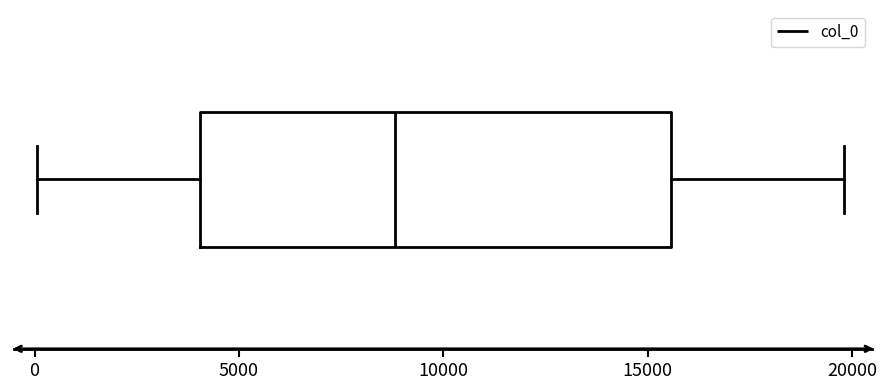

Transcribe this box plot: give where the median line is, the range the box spans, and where the two whiskers end, as read against the x-axis. The values are not printed on the chart, so give them approximately, as read against the axis.

median 9000, box 4000 to 15500, whiskers 0 to 20000